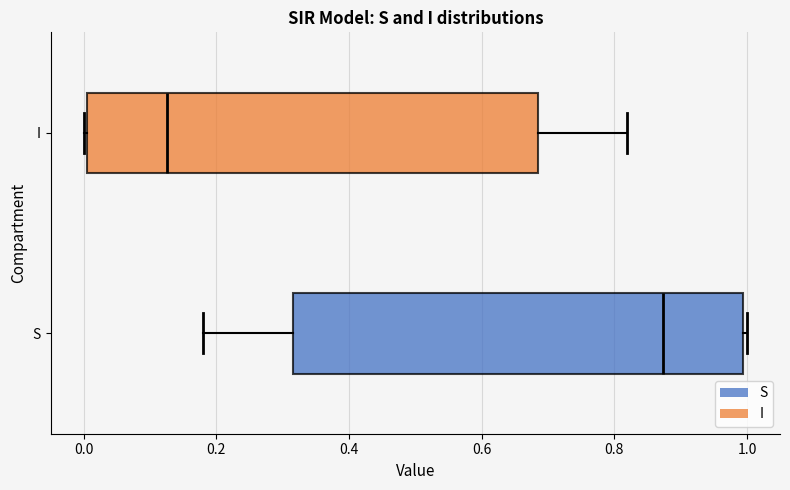

Where is the right edge of the box for S on the x-axis? The values are not printed on the chart, so give them approximately, as read against the axis.

1.00